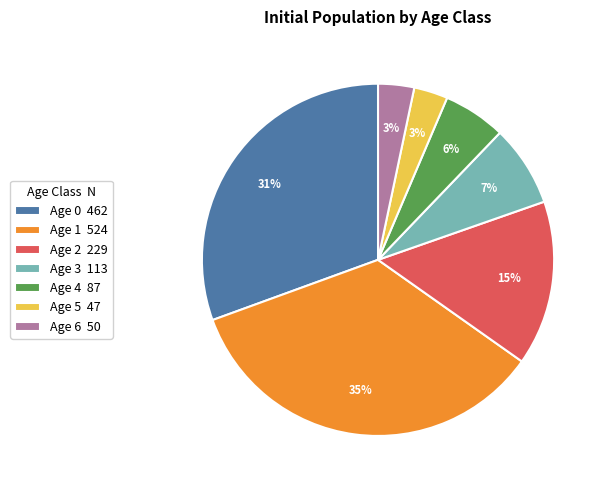

Is it true that Age 3 is 1% of the pie?

False